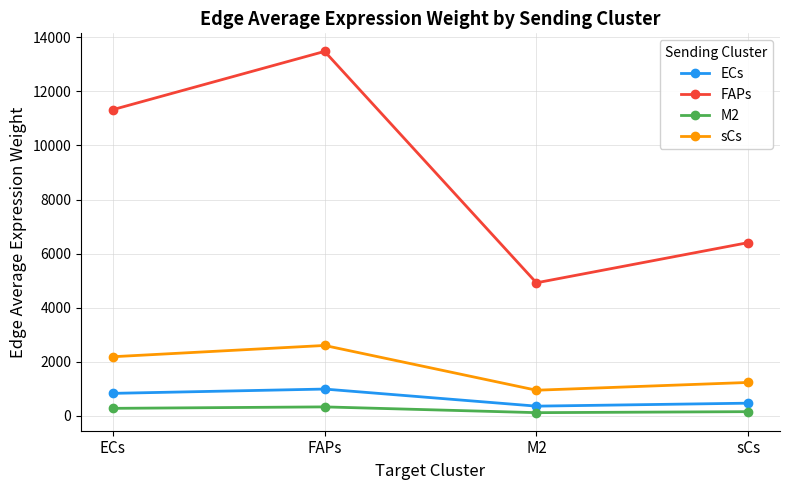

What are all the series names shown in the legend?

ECs, FAPs, M2, sCs